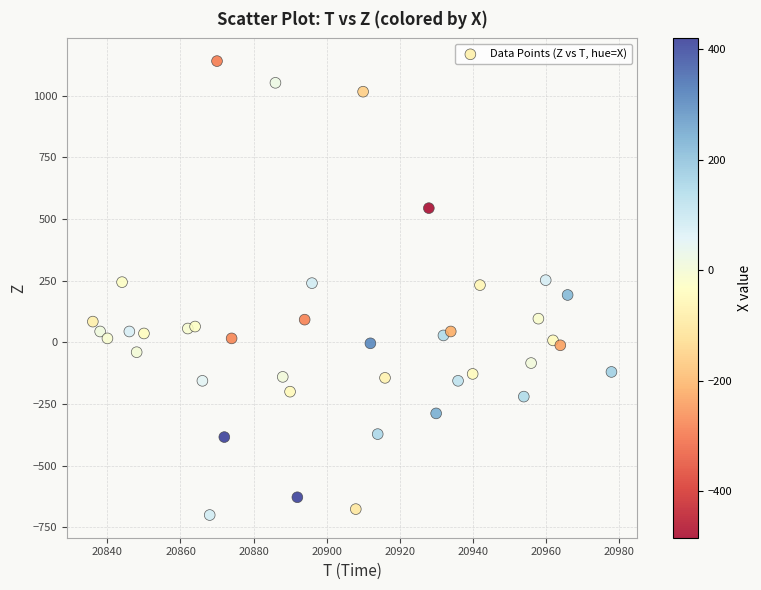

What is the range of X values (max minus min)?

142